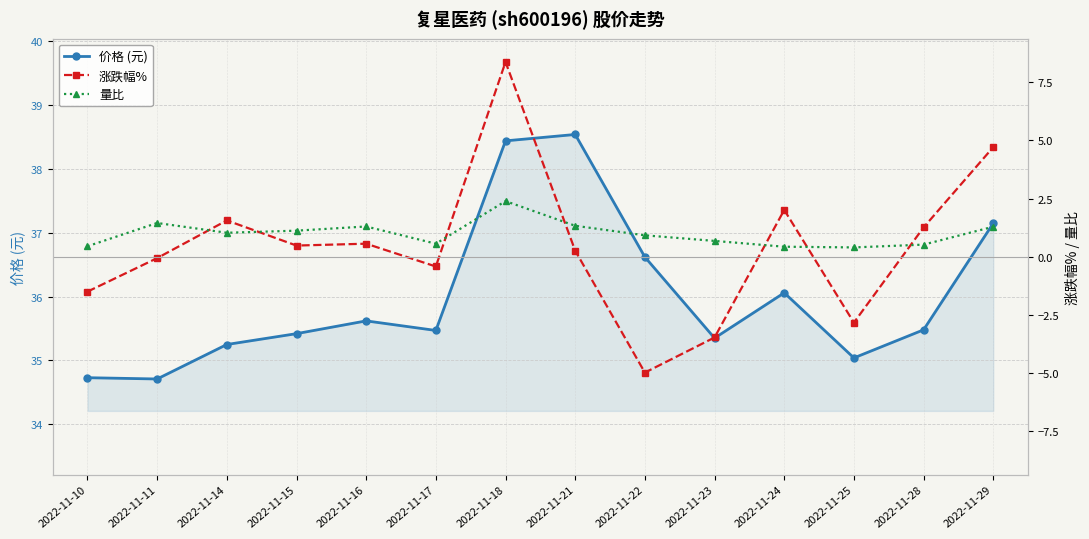

What is the value of the 价格 (元) point at the 8th from the left?

38.5